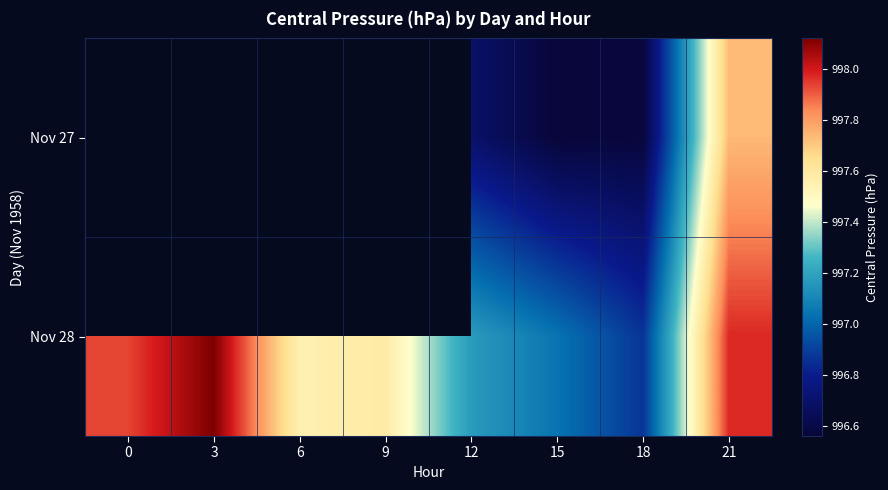

List the series in order of their peak value, lowest first.

Nov 27, Nov 28